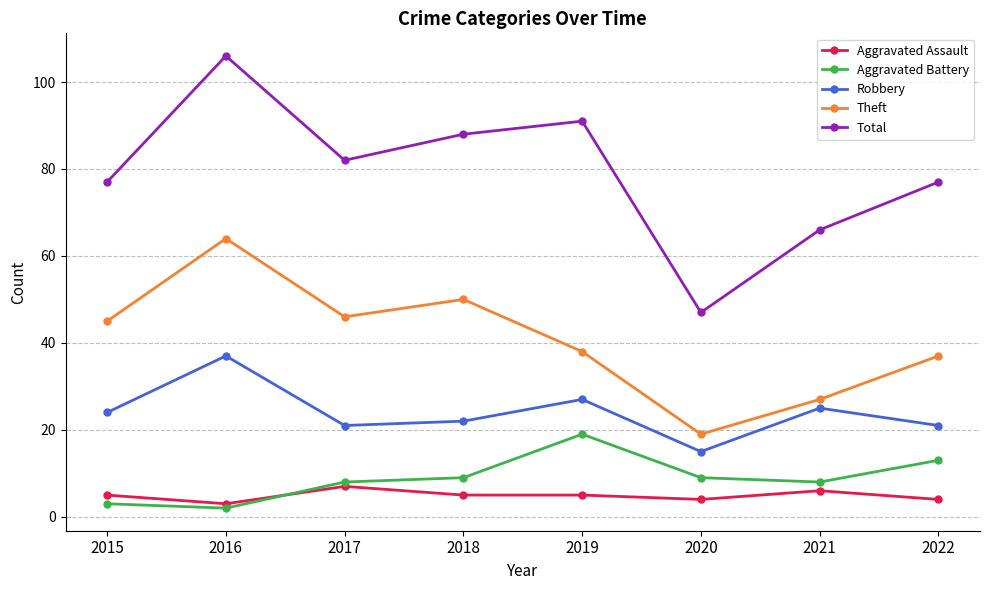

True or false: Theft has more than 0 points higher than both neighbors.

True